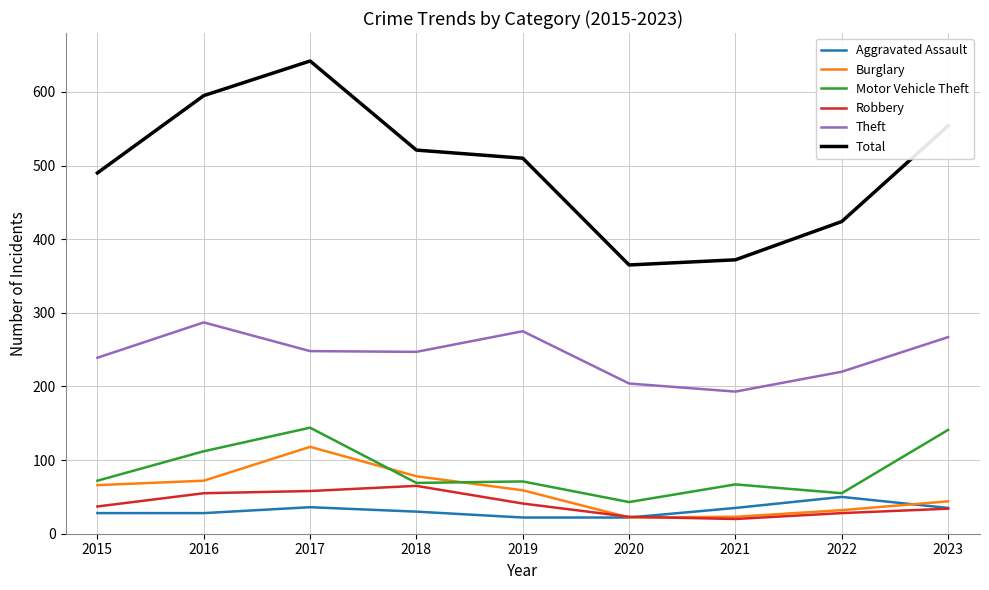

Which series has the largest range (max minus min)?

Total